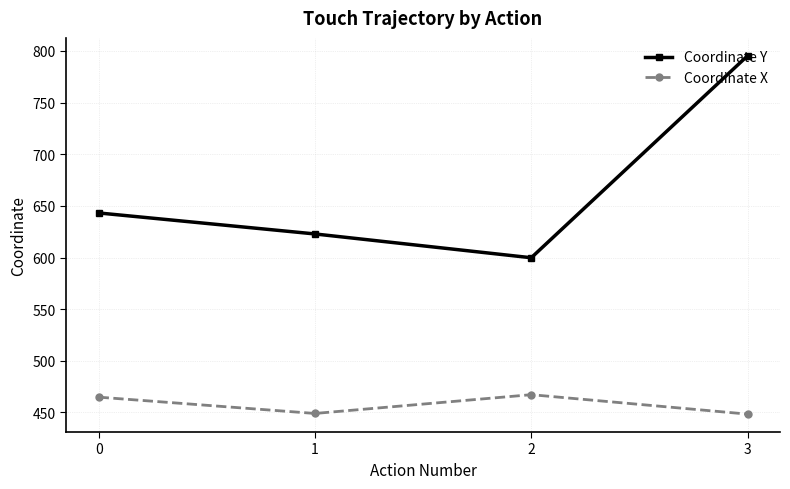

Does the chart display data point markers on the line(s)?

Yes